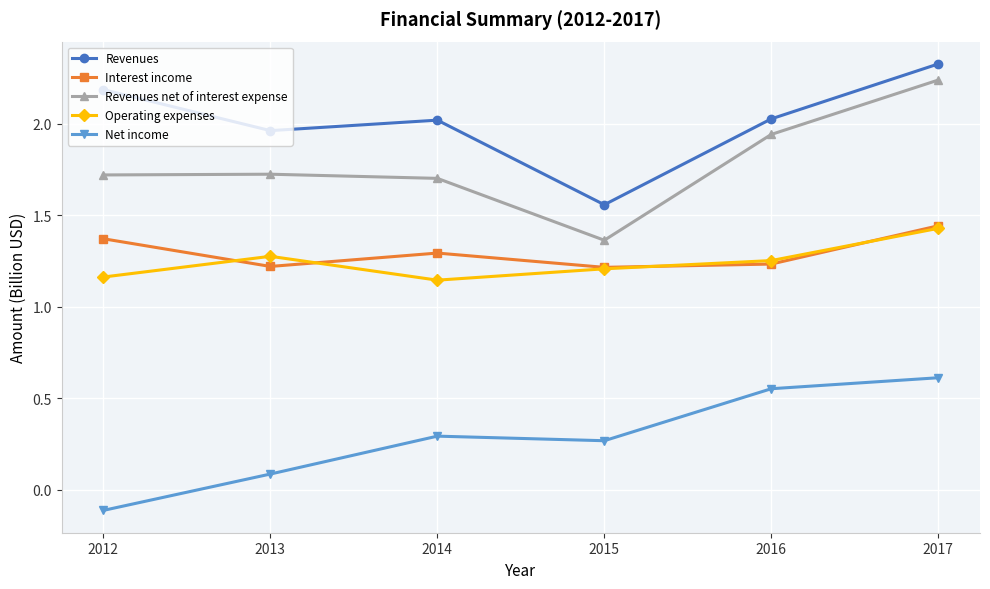

True or false: Operating expenses and Revenues net of interest expense cross at least once.

False